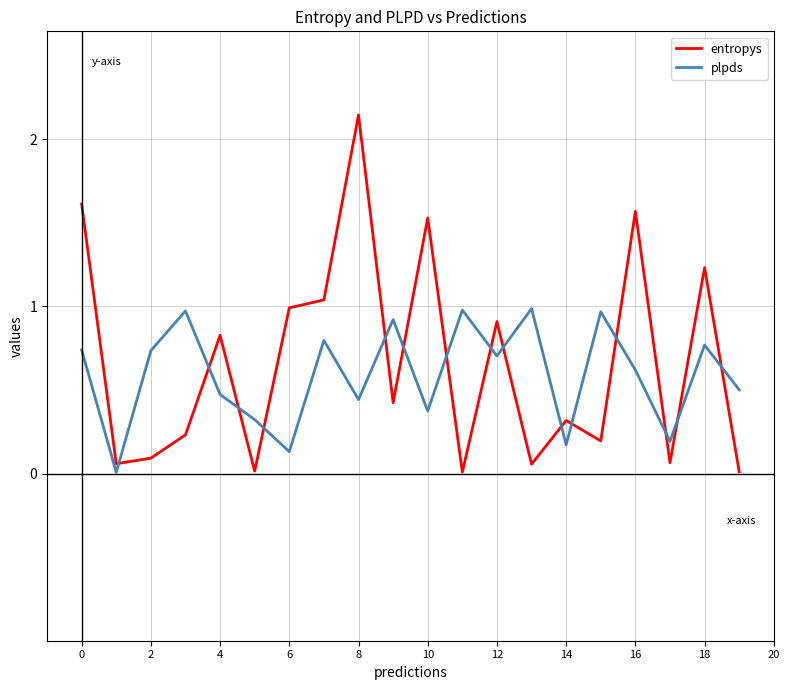

True or false: entropys has more than 0 points higher than both neighbors.

True